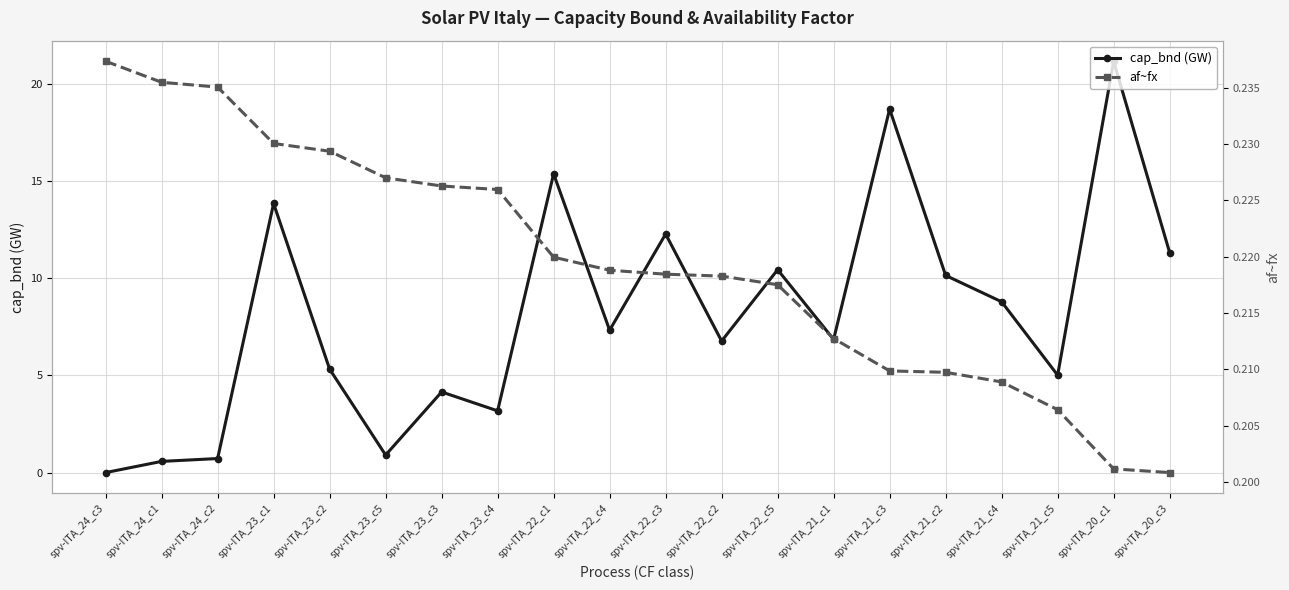

True or false: cap_bnd (GW) has a value of 8.8 at spv-ITA_20_c1.

False